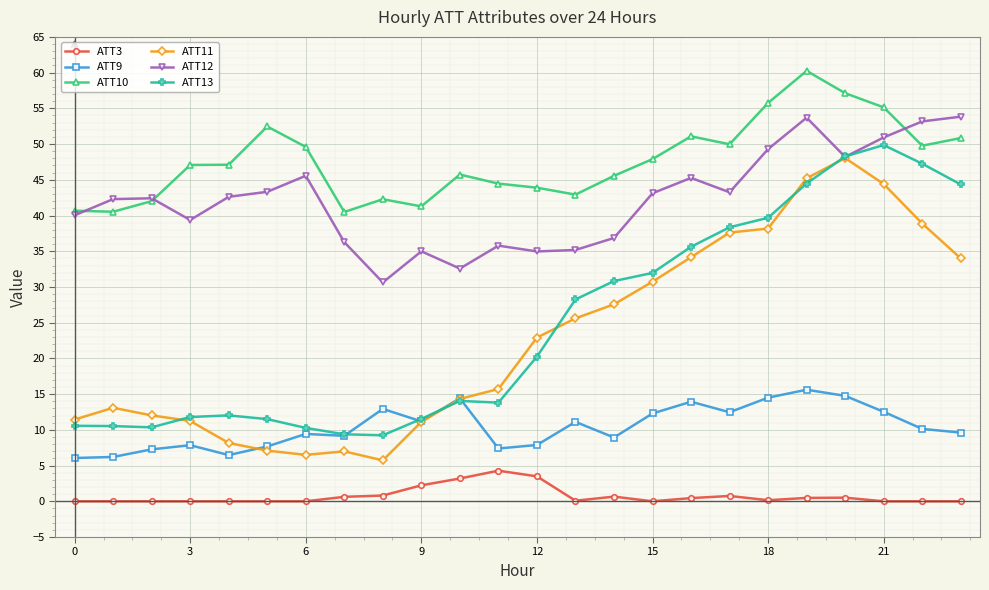

What is the maximum value shown in the chart?

60.2